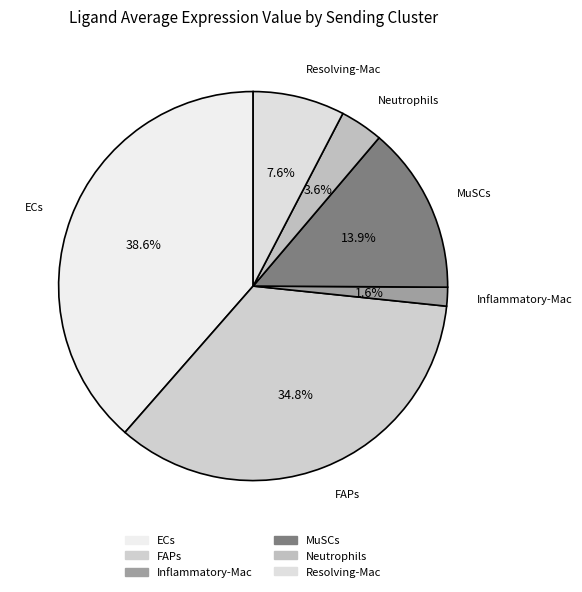

To the nearest percent, what percentage of the pie is FAPs?

35%